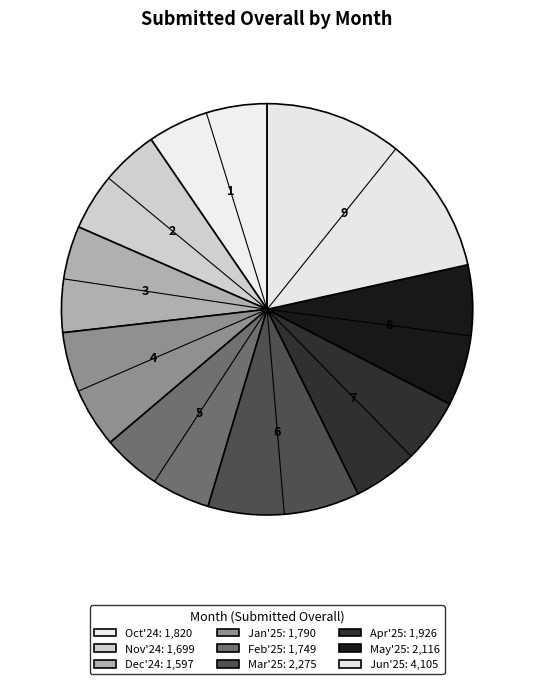

Which slice is the largest?

Jun'25